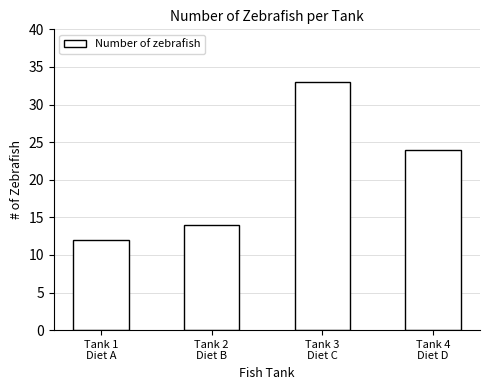

Which label corresponds to the smallest value in the chart?

Tank 1
Diet A